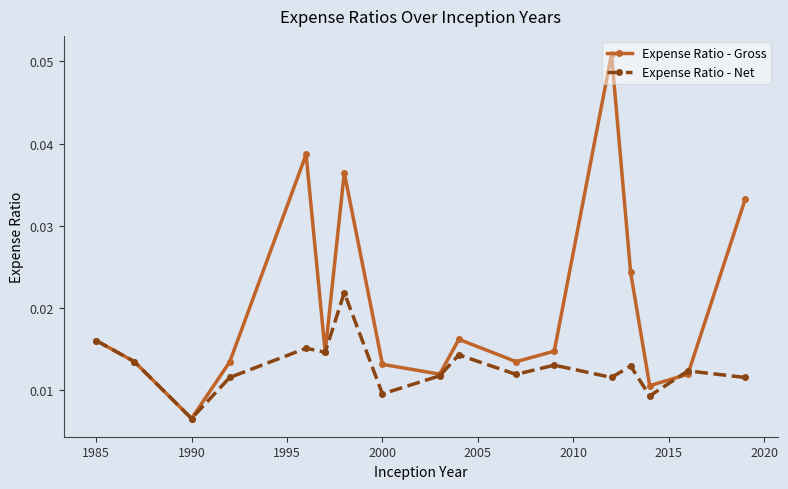

List the series in order of their overall mean, lowest first.

Expense Ratio - Net, Expense Ratio - Gross